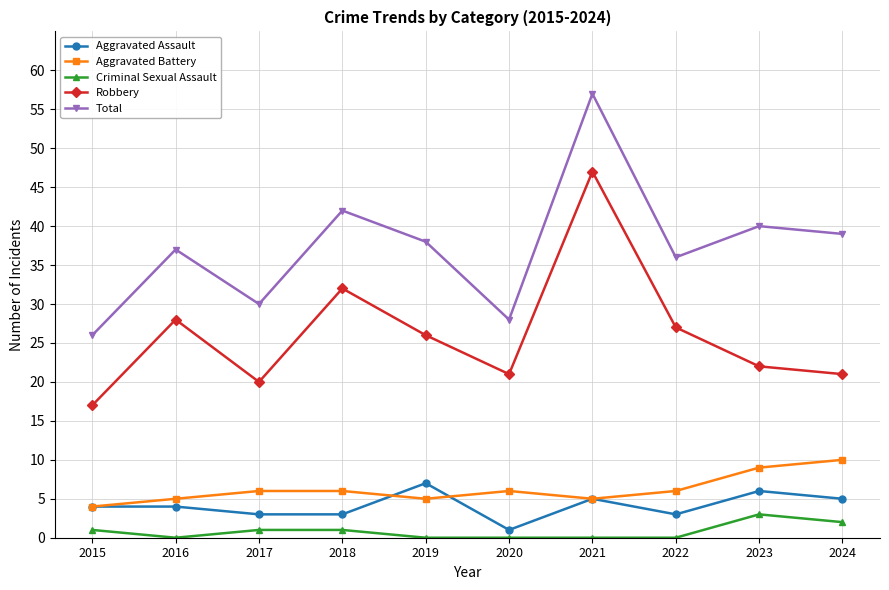

Which series changed the most between 2021 and 2022?

Total